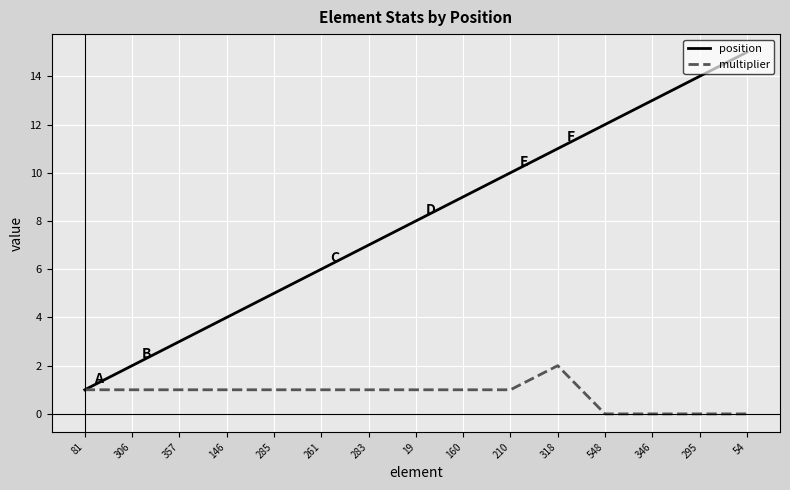

Which category has the highest value across all series?

54